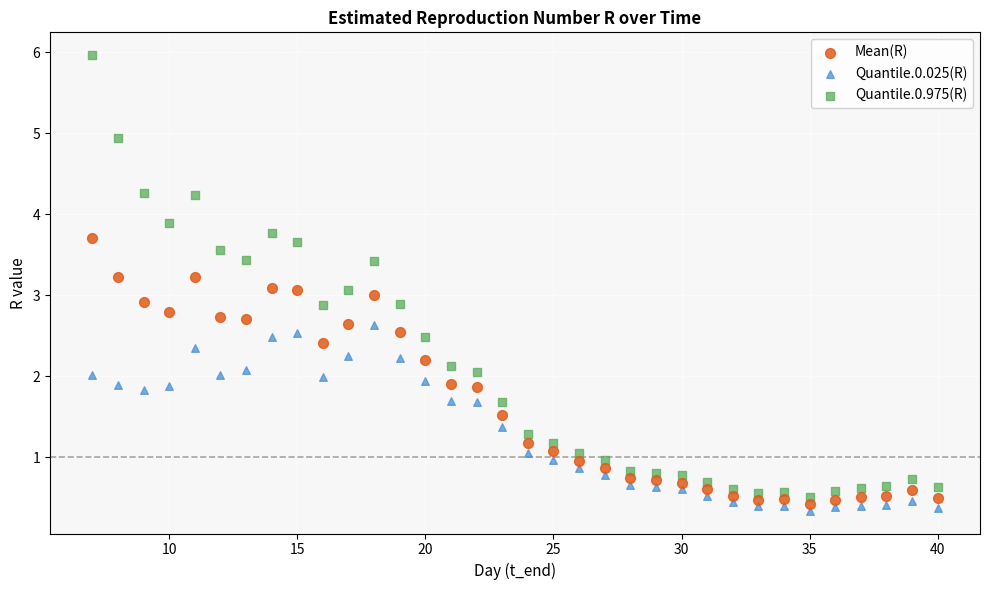

What is the X range (max minus min) for the scatter plot?

33.0